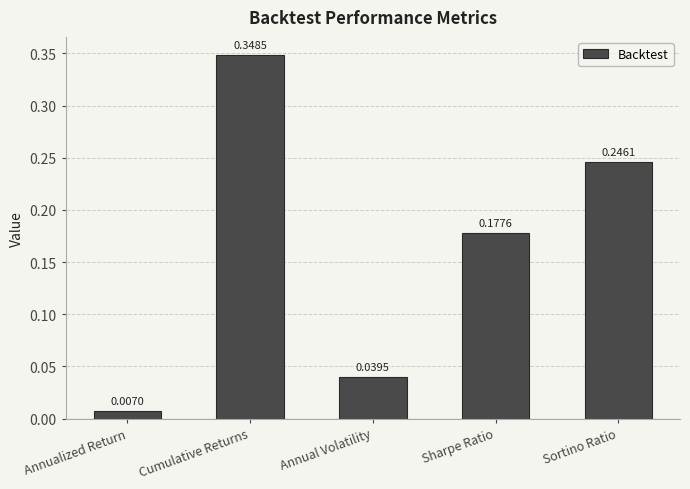

Where is the data nearest to the value 0?

Annualized Return